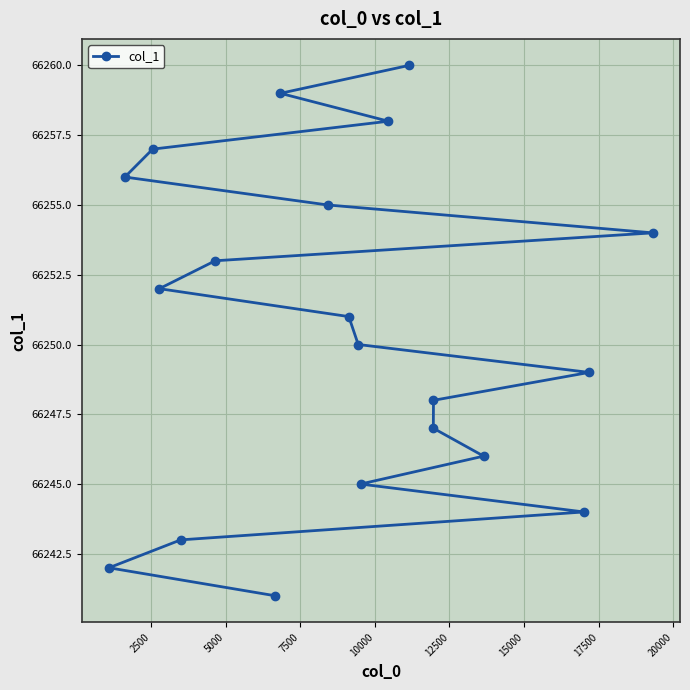

What is the greatest value displayed?

66260